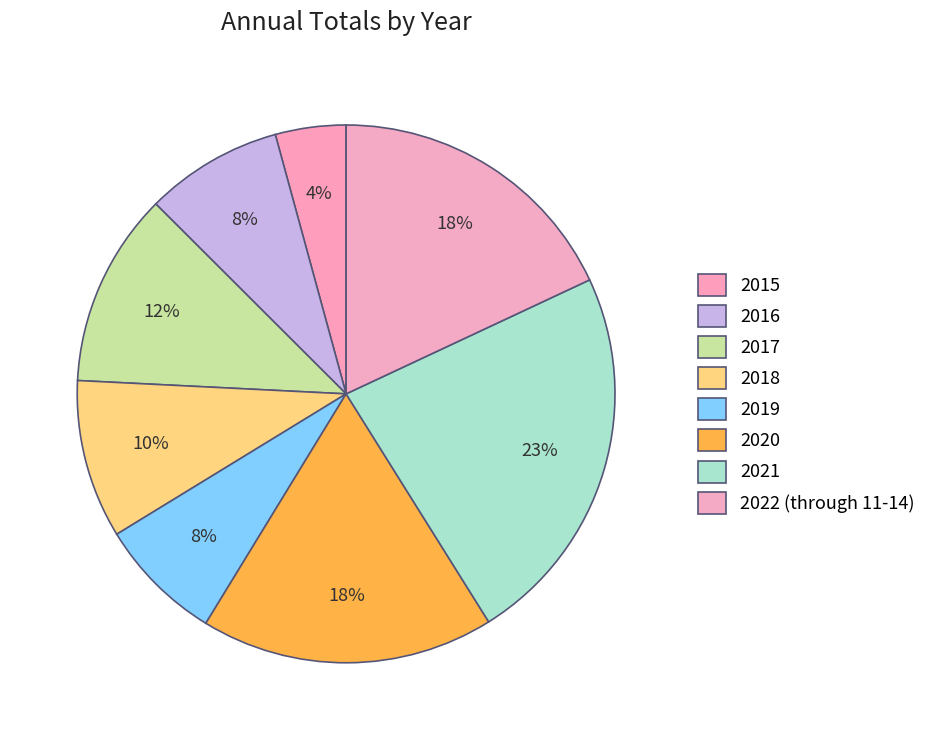

To the nearest percent, what percentage of the pie is 2017?

12%